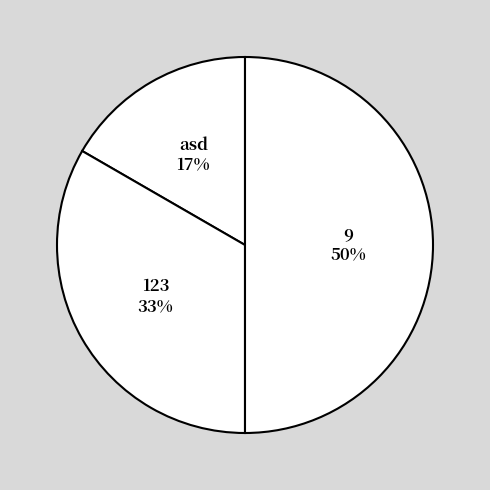

Is the sum of 9 and 123 greater than half?

Yes